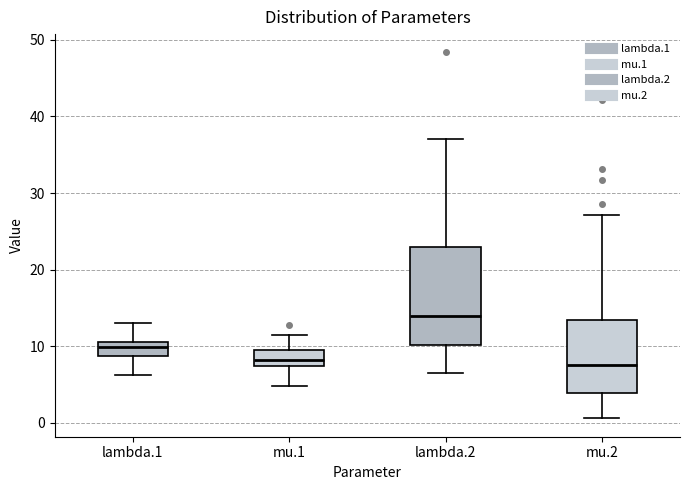

Comparing the boxes themselves (not the whiskers), which one is the tallest?

lambda.2